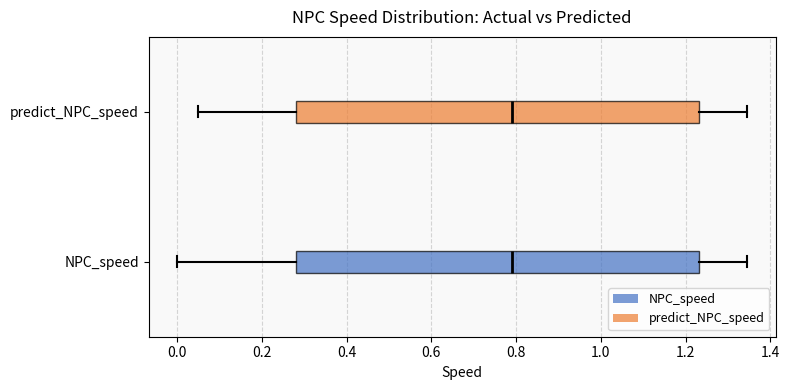

Reading bottom to top, read every box against the x-axis: the position of its median line, the range the box covers, and the ends of its whiskers. The values are not printed on the chart, so give them approximately, as read against the axis.

NPC_speed: median 0.80, box 0.28 to 1.24, whiskers 0.00 to 1.34
predict_NPC_speed: median 0.80, box 0.28 to 1.24, whiskers 0.04 to 1.34